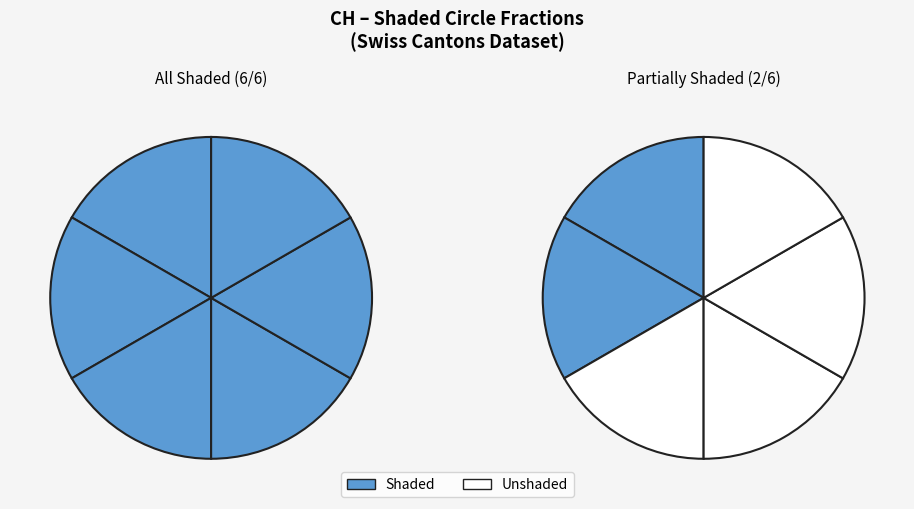

Is it true that 2020-06-07 is 14% of the pie?

False